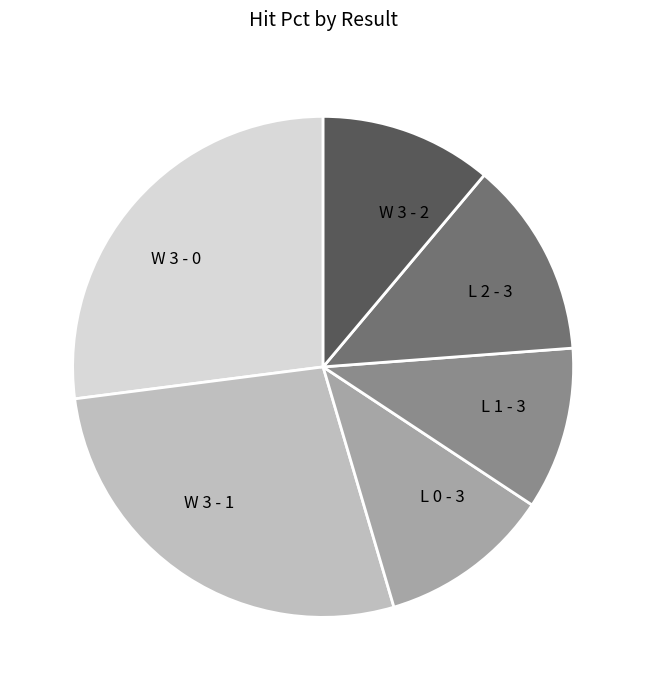

Do L 2 - 3 and W 3 - 1 together represent more than half of the pie?

No